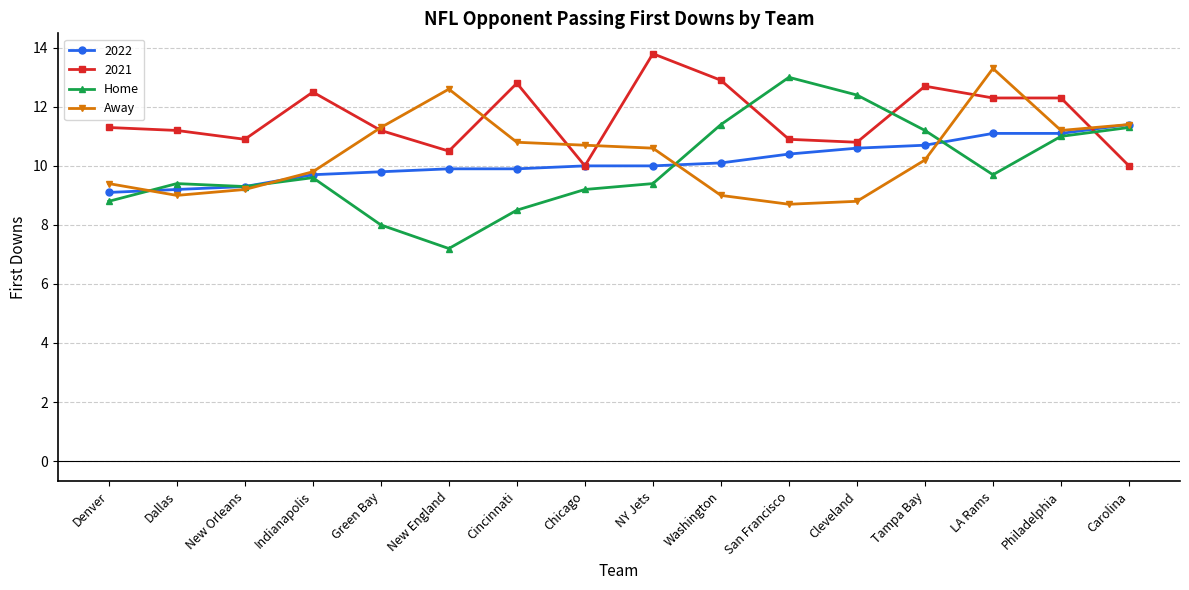

What is the spread (max minus min) of values at Cleveland?

3.6